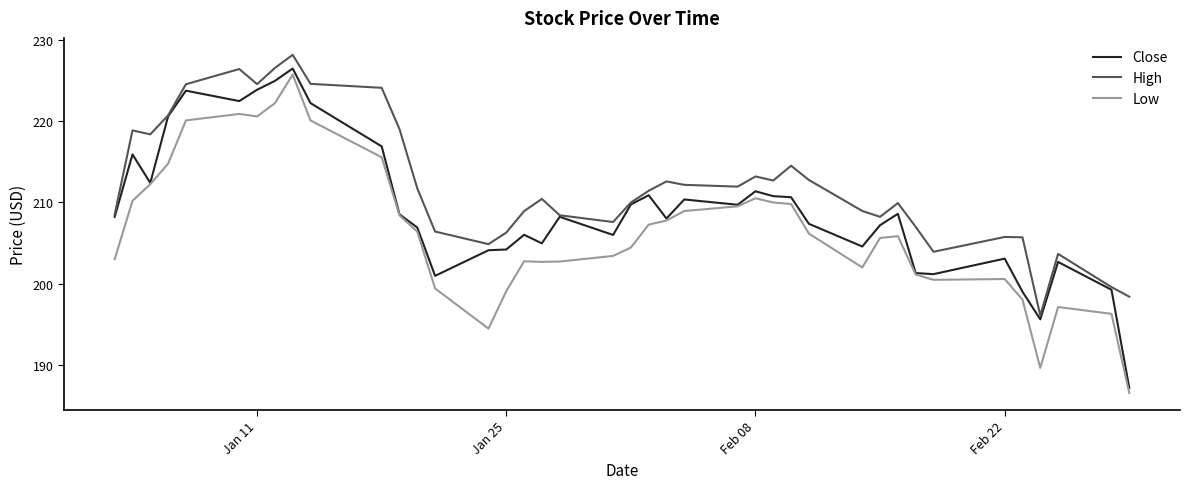

Which series has the largest range (max minus min)?

Close